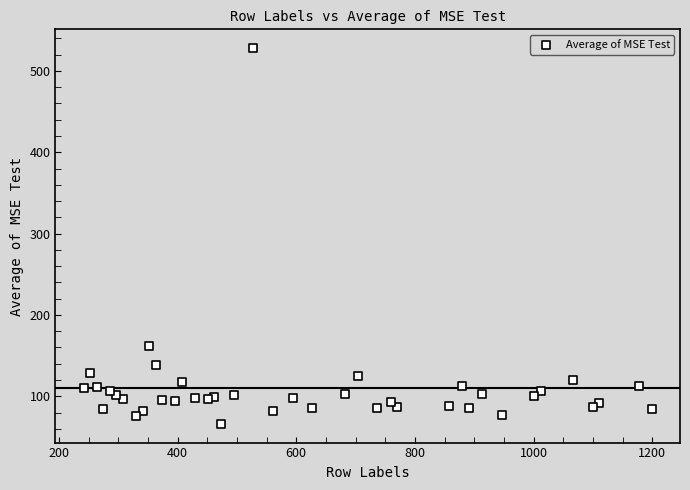

What is the range of Y values (max minus min)?

461.8